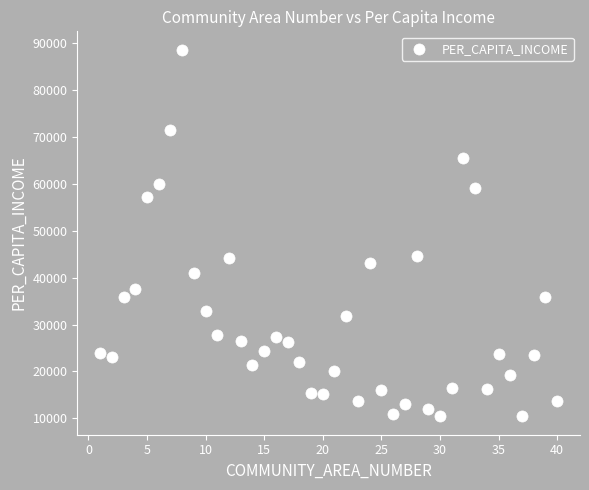

What is the range of Y values (max minus min)?

78267